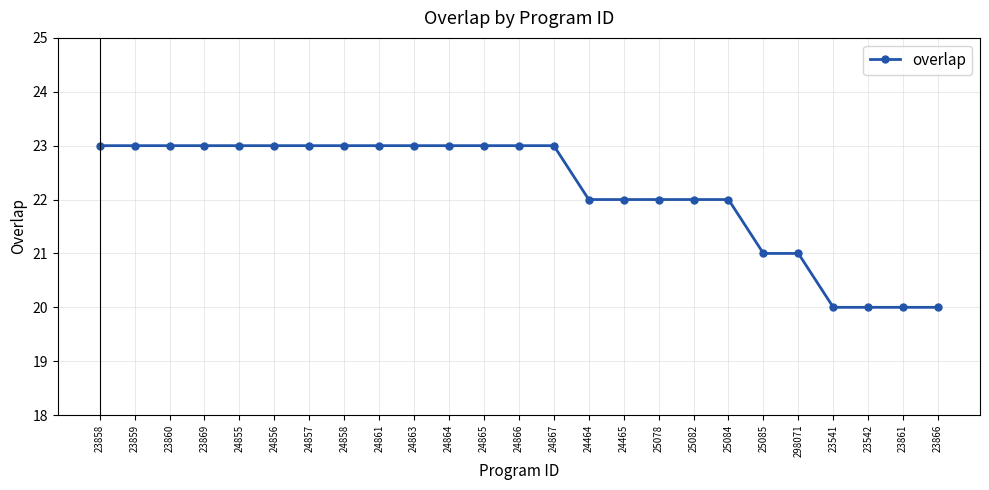

What is the label of the 4th point from the right?

23541